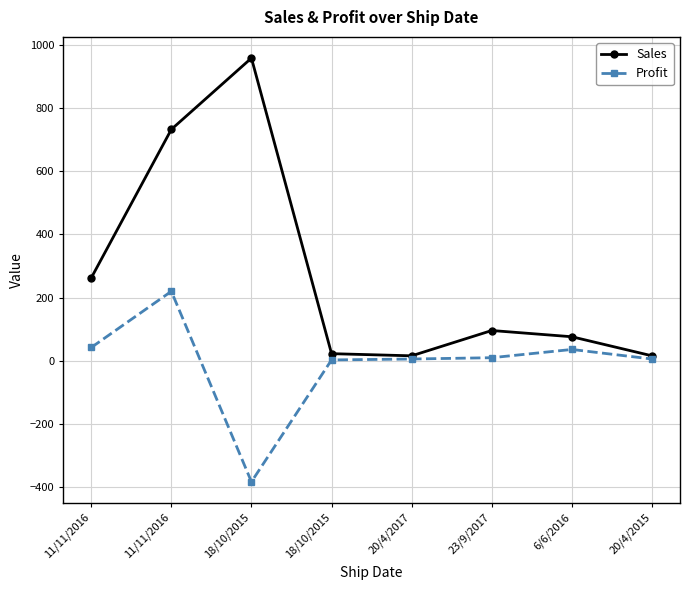

List the series in order of their overall mean, lowest first.

Profit, Sales